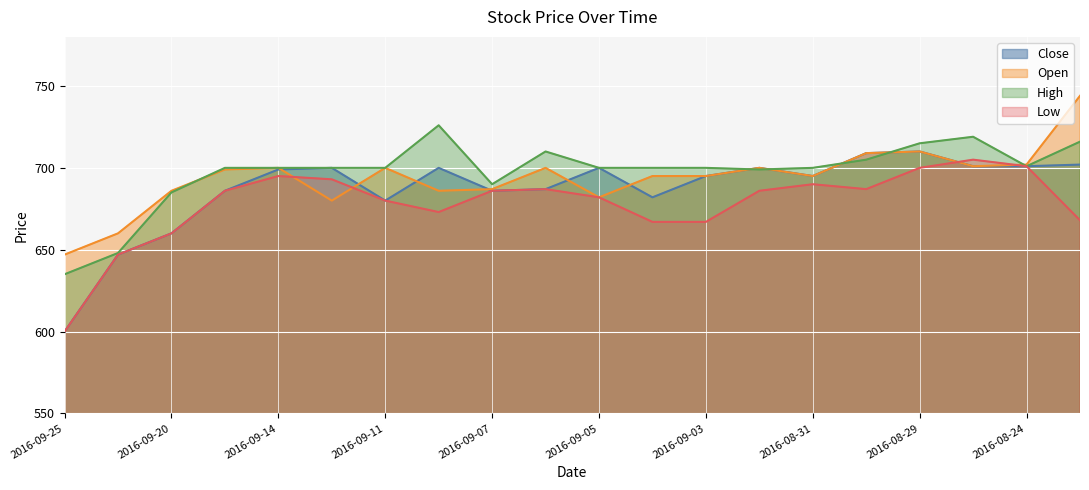

Reading left to right, list all the values displayed in this chart.

Close: 2016-09-25=600	2016-09-22=647	2016-09-20=660	2016-09-18=686	2016-09-14=699	2016-09-12=700	2016-09-11=680	2016-09-08=700	2016-09-07=686	2016-09-06=687	2016-09-05=700	2016-09-04=682	2016-09-03=695	2016-09-01=700	2016-08-31=695	2016-08-30=709	2016-08-29=710	2016-08-28=701	2016-08-24=701	2016-08-23=702
Open: 2016-09-25=647	2016-09-22=660	2016-09-20=686	2016-09-18=699	2016-09-14=700	2016-09-12=680	2016-09-11=700	2016-09-08=686	2016-09-07=687	2016-09-06=700	2016-09-05=682	2016-09-04=695	2016-09-03=695	2016-09-01=700	2016-08-31=695	2016-08-30=709	2016-08-29=710	2016-08-28=701	2016-08-24=702	2016-08-23=744
High: 2016-09-25=635	2016-09-22=648	2016-09-20=685	2016-09-18=700	2016-09-14=700	2016-09-12=700	2016-09-11=700	2016-09-08=726	2016-09-07=690	2016-09-06=710	2016-09-05=700	2016-09-04=700	2016-09-03=700	2016-09-01=699	2016-08-31=700	2016-08-30=705	2016-08-29=715	2016-08-28=719	2016-08-24=701	2016-08-23=716
Low: 2016-09-25=600	2016-09-22=647	2016-09-20=660	2016-09-18=686	2016-09-14=695	2016-09-12=693	2016-09-11=680	2016-09-08=673	2016-09-07=686	2016-09-06=687	2016-09-05=682	2016-09-04=667	2016-09-03=667	2016-09-01=686	2016-08-31=690	2016-08-30=687	2016-08-29=700	2016-08-28=705	2016-08-24=701	2016-08-23=668